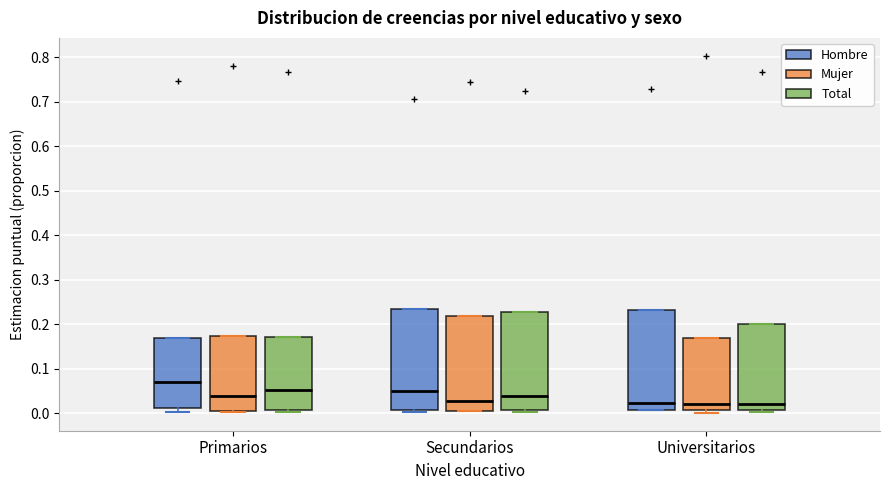

Reading left to right, read every box against the y-axis: the position of its median line, the range the box covers, and the ends of its whiskers. The values are not printed on the chart, so give them approximately, as read against the axis.

Primarios (Hombre): median 0.07, box 0.01 to 0.17, whiskers 0.00 to 0.17
Primarios (Mujer): median 0.04, box 0.00 to 0.17, whiskers 0.00 to 0.17
Primarios (Total): median 0.05, box 0.01 to 0.17, whiskers 0.00 to 0.17
Secundarios (Hombre): median 0.05, box 0.01 to 0.23, whiskers 0.00 to 0.23
Secundarios (Mujer): median 0.03, box 0.00 to 0.22, whiskers 0.00 to 0.22
Secundarios (Total): median 0.04, box 0.01 to 0.23, whiskers 0.00 to 0.23
Universitarios (Hombre): median 0.02, box 0.01 to 0.23, whiskers 0.01 to 0.23
Universitarios (Mujer): median 0.02, box 0.01 to 0.17, whiskers 0.00 to 0.17
Universitarios (Total): median 0.02, box 0.01 to 0.20, whiskers 0.00 to 0.20